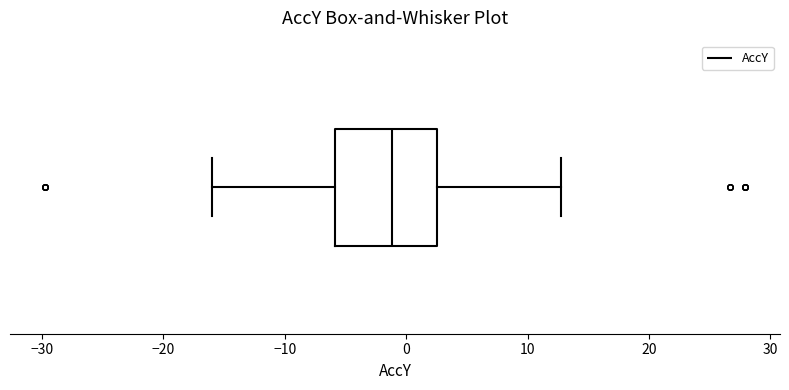

Read this box plot against the x-axis: the position of the median line, the range covered by the box, and the ends of both whiskers. The values are not printed on the chart, so give them approximately, as read against the axis.

median -1, box -6 to 3, whiskers -16 to 13